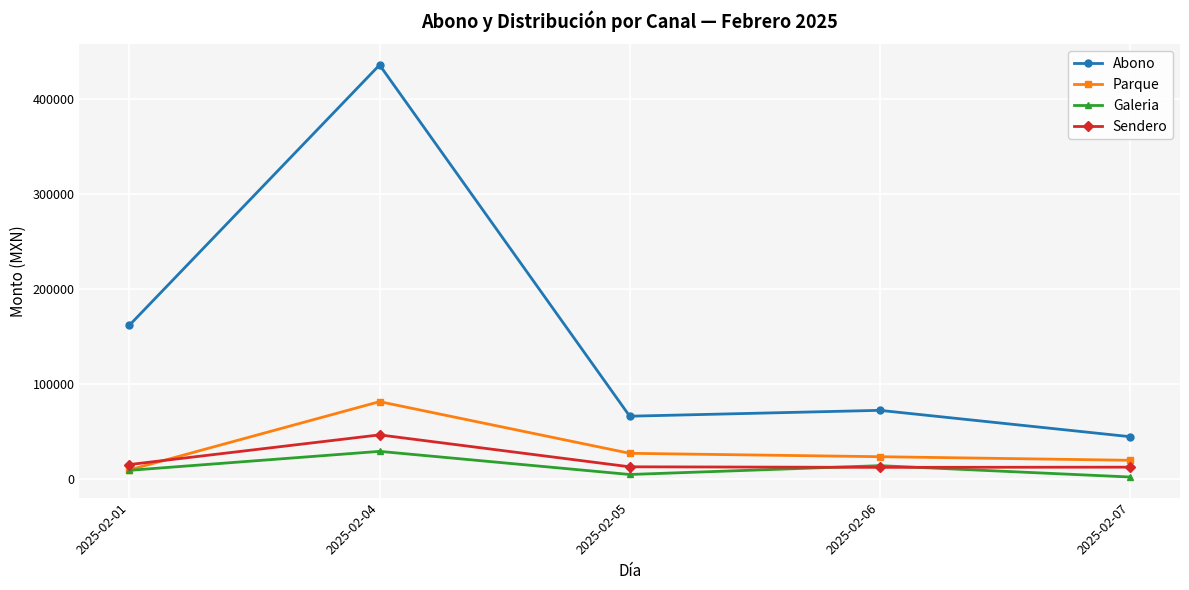

What is the maximum value for Sendero?

46016.3